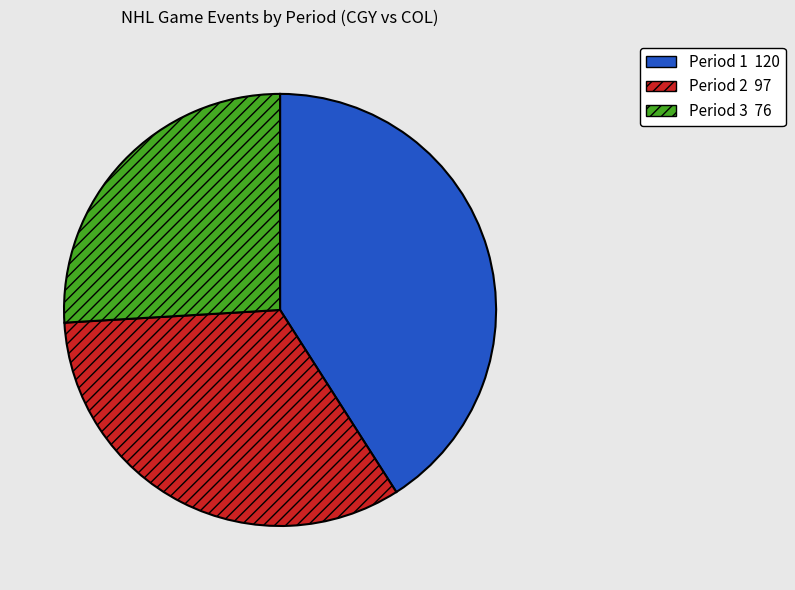

True or false: Period 2 accounts for 19% of the total.

False